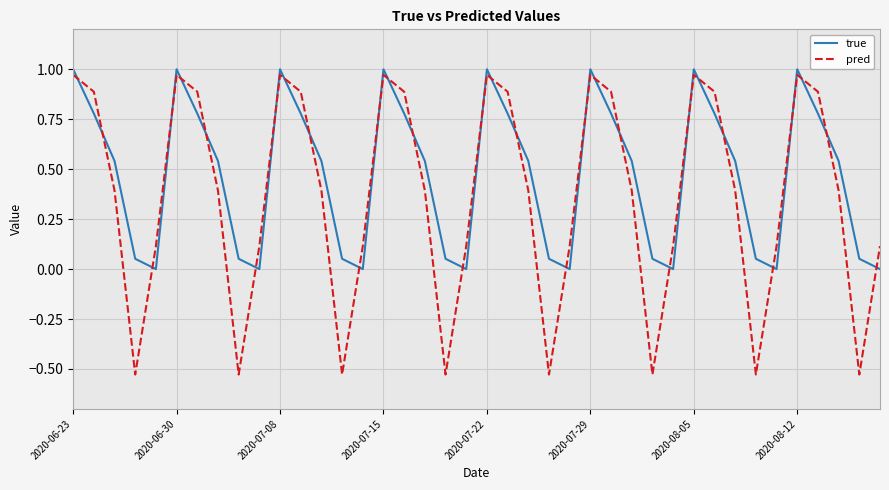

Which series has the largest total across all categories?

true